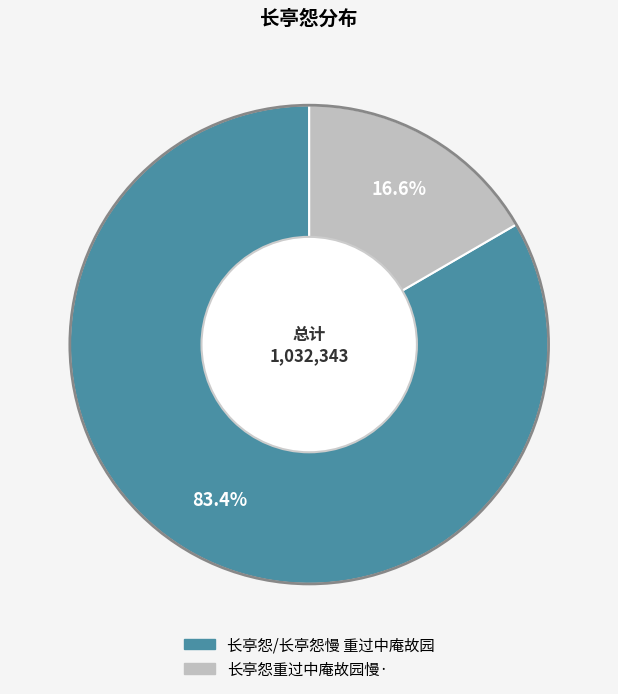

Is it true that 长亭怨/长亭怨慢 重过中庵故园 is 72% of the pie?

False